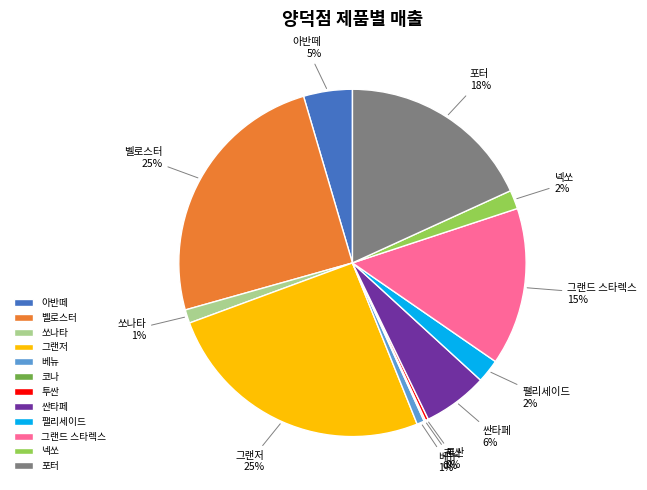

To the nearest percent, what portion does 그랜드 스타렉스 represent?

15%